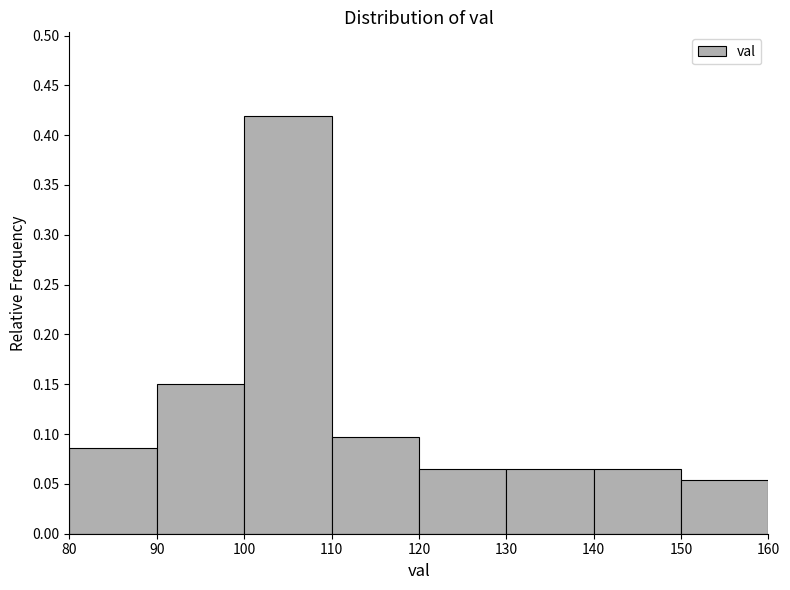

How tall is the bar that spans 150 to 160 on the x-axis? The values are not printed on the chart, so give them approximately, as read against the axis.

0.055